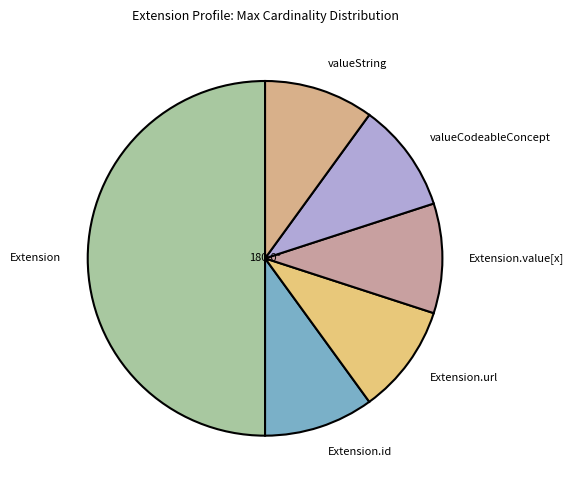

Count the number of slices in the pie.

6